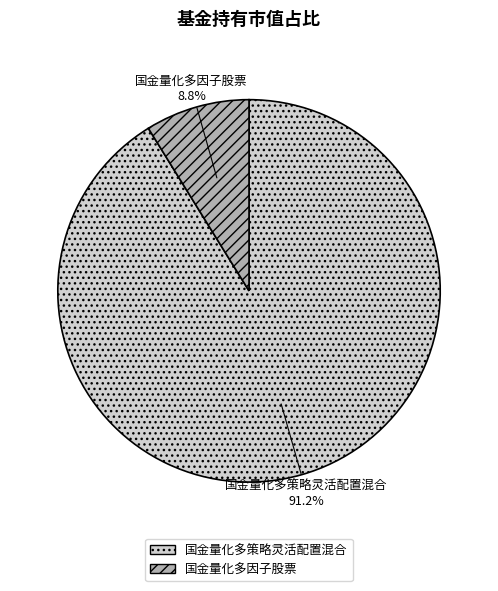

What percentage is NOT represented by 国金量化多策略灵活配置混合?

8.8%